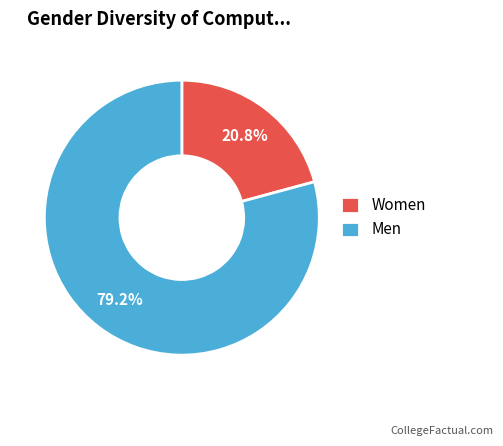

Which slice represents more than half of the pie?

Men